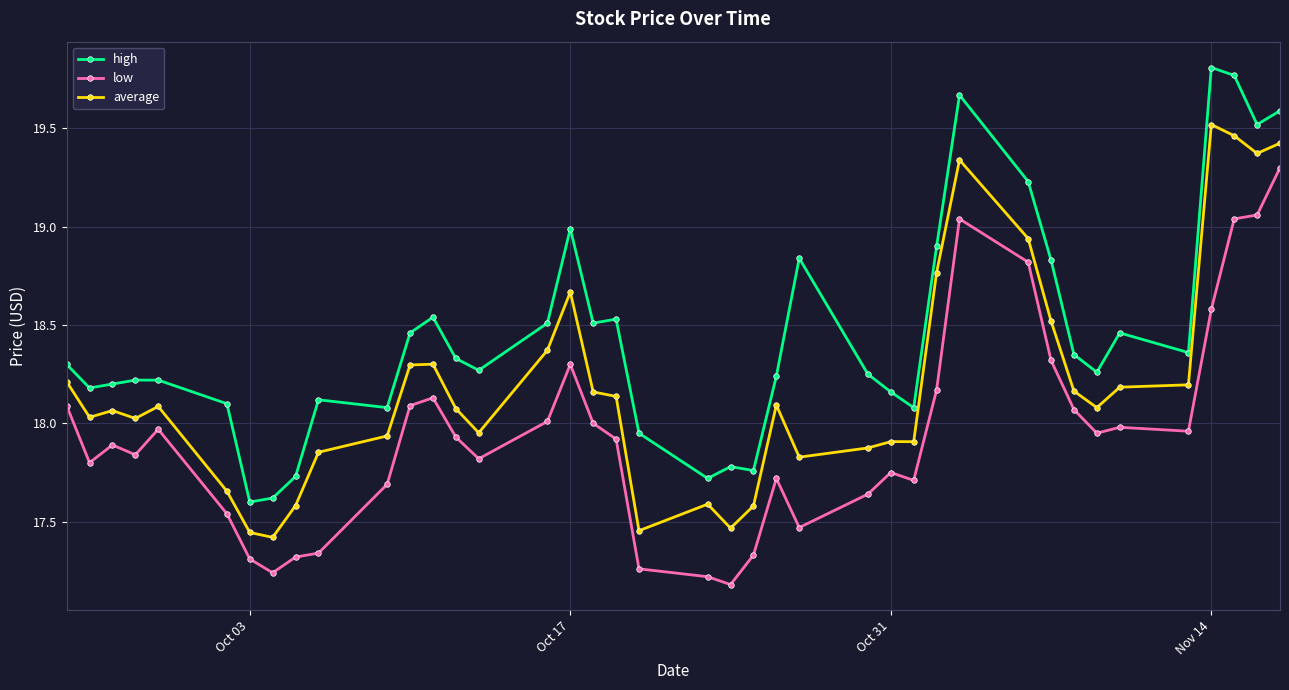

What is the sum of all high values?

738.0